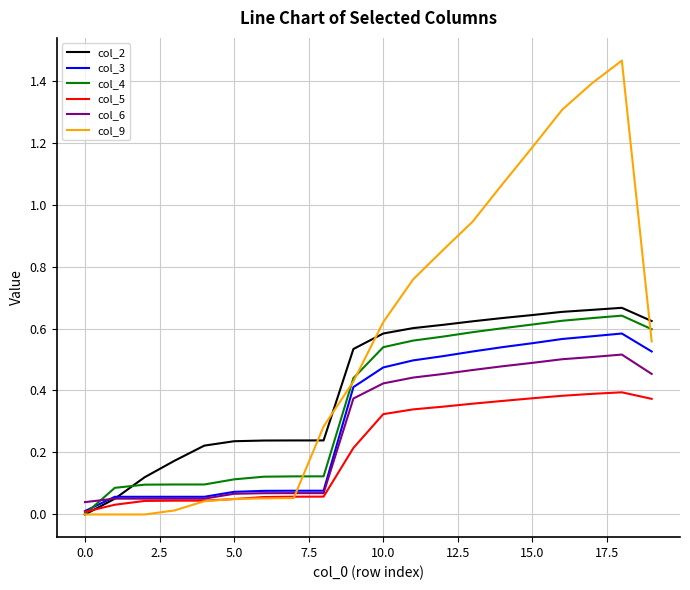

Rank the series by their maximum value, from lowest to highest.

col_5, col_6, col_3, col_4, col_2, col_9